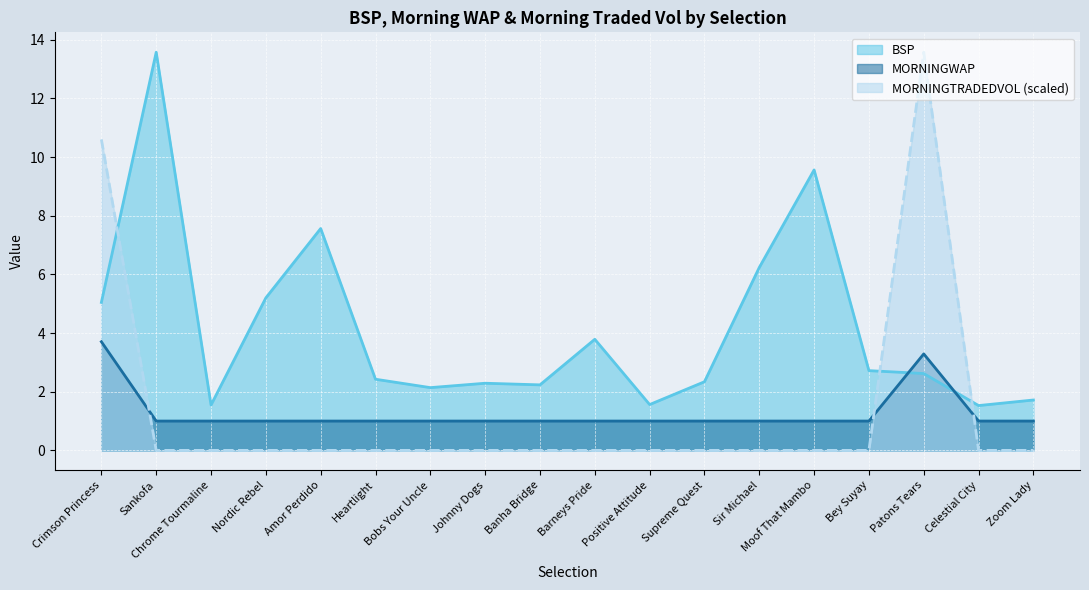

Where do BSP and MORNINGWAP first cross each other?

Bey Suyay and Patons Tears